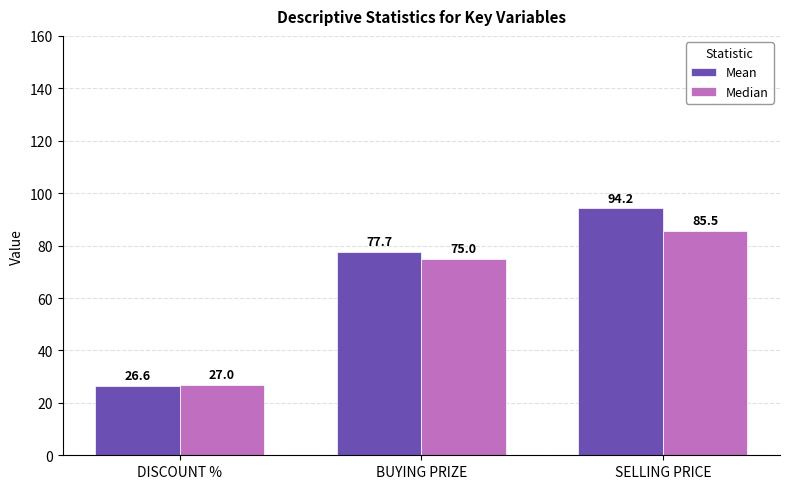

Is it true that Median equals 27.0 at DISCOUNT %?

True